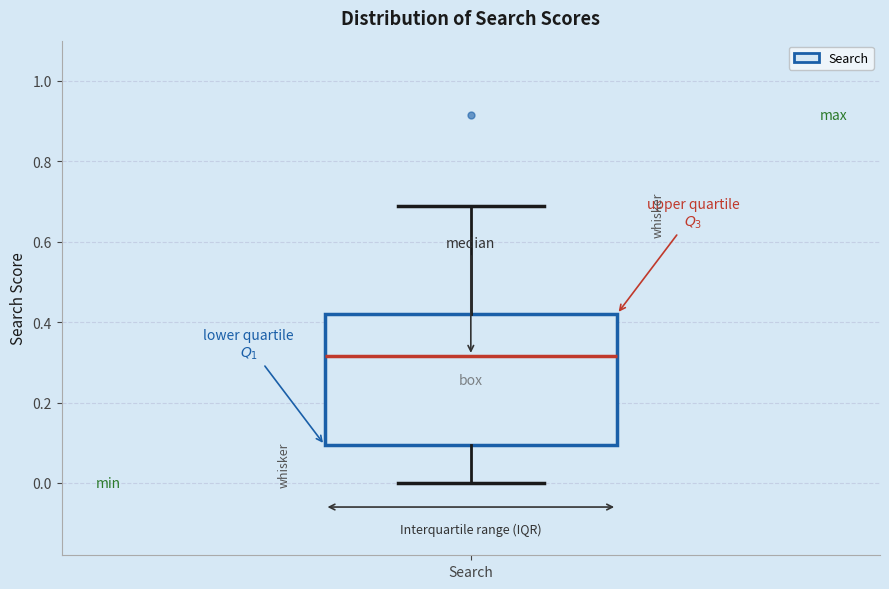

Where does the median line of the box for Search sit on the y-axis? The values are not printed on the chart, so give them approximately, as read against the axis.

0.32